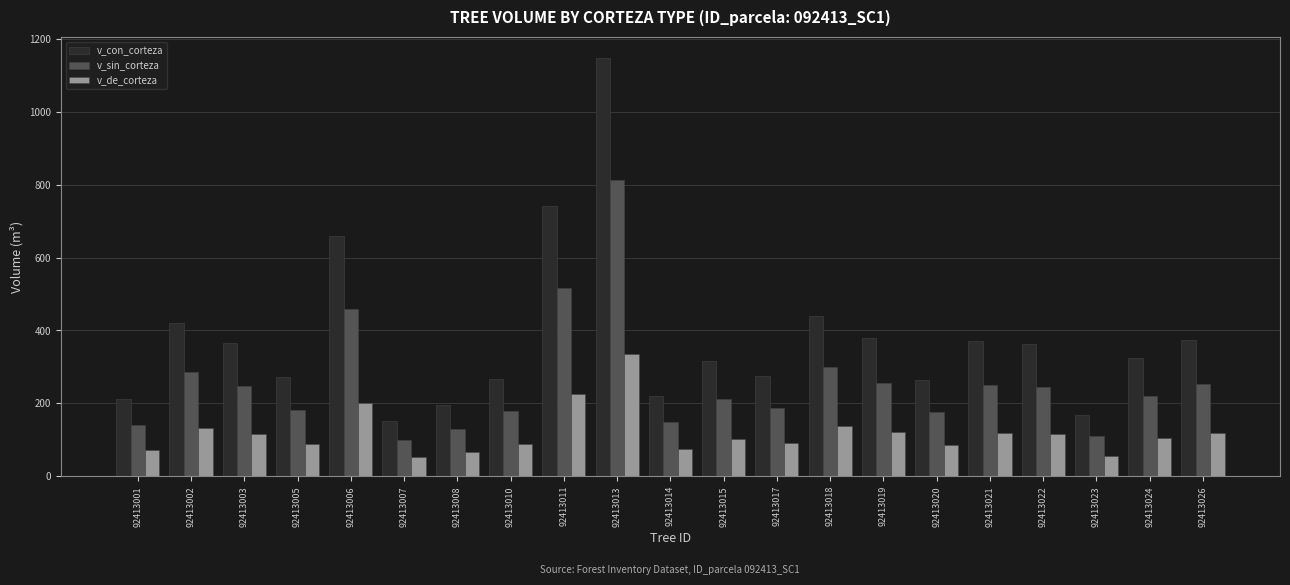

Where is v_con_corteza nearest to the value 650?

92413006